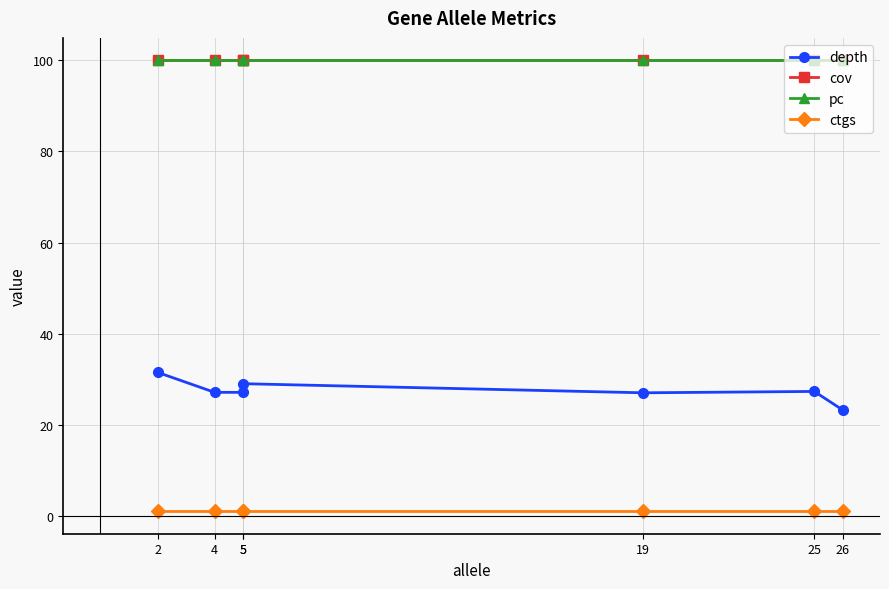

Reading left to right, list all the values displayed in this chart.

depth: 2=31.5	4=27.1	5=27.1	5=29.0	19=27.0	25=27.3	26=23.2
cov: 2=100.0	4=100.0	5=100.0	5=100.0	19=100.0	25=100.0	26=100.0
pc: 2=100.0	4=100.0	5=100.0	5=100.0	19=100.0	25=100.0	26=100.0
ctgs: 2=1.0	4=1.0	5=1.0	5=1.0	19=1.0	25=1.0	26=1.0